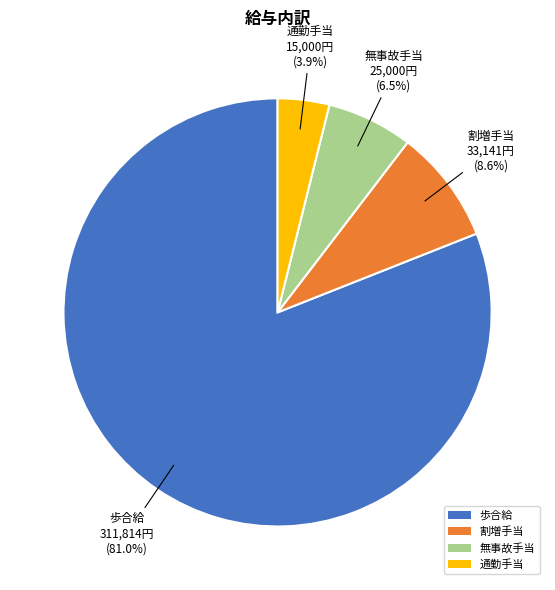

To the nearest percent, what is the difference between the largest and smallest slice percentages?

77%